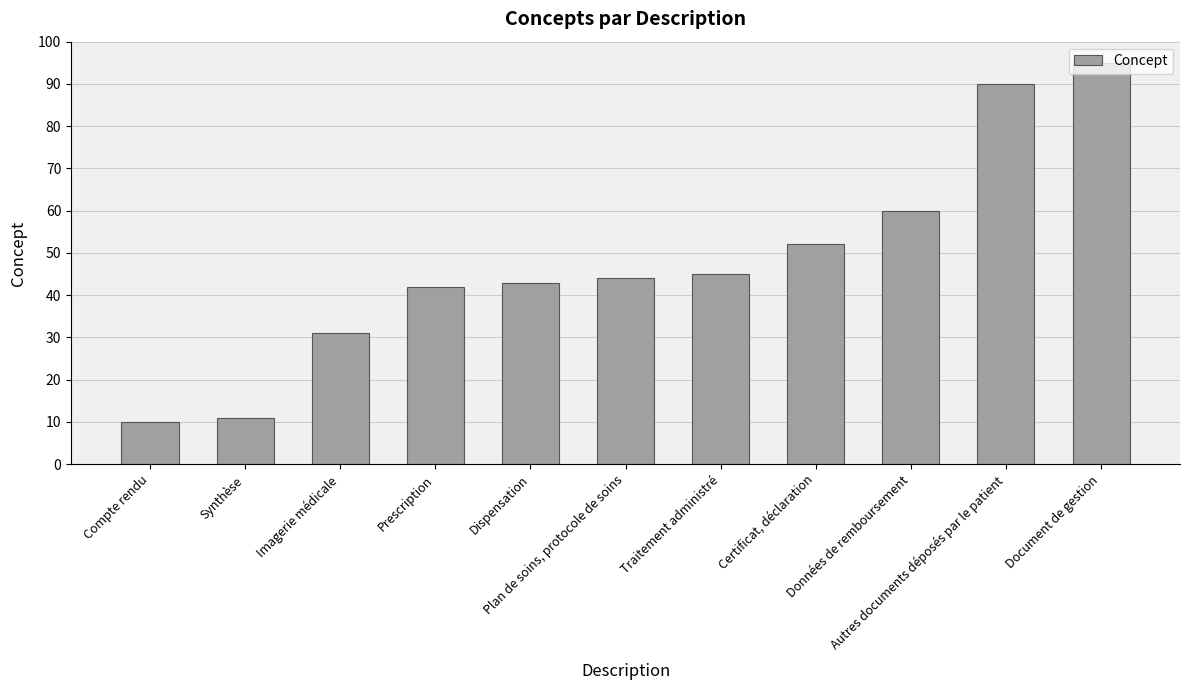

List the labels in order of value, smallest first.

Compte rendu, Synthèse, Imagerie médicale, Prescription, Dispensation, Plan de soins, protocole de soins, Traitement administré, Certificat, déclaration, Données de remboursement, Autres documents déposés par le patient, Document de gestion